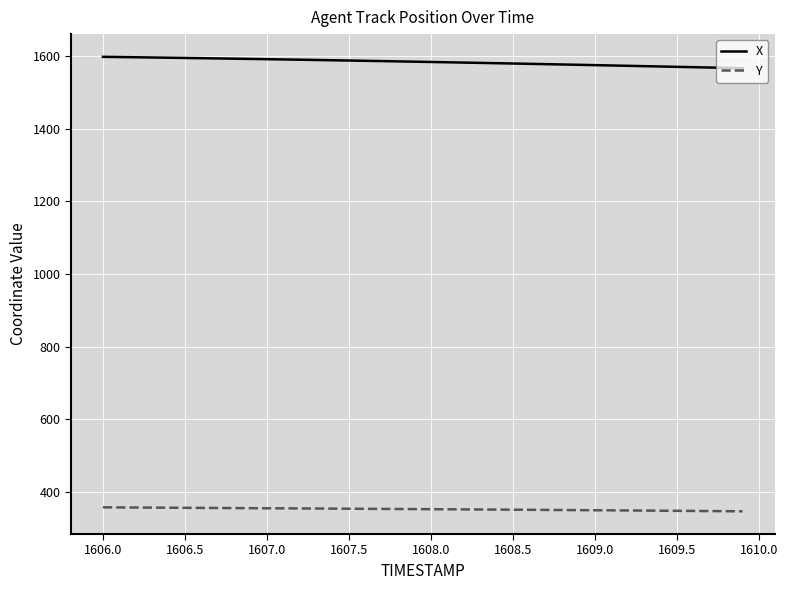

Which series has the largest total across all categories?

X